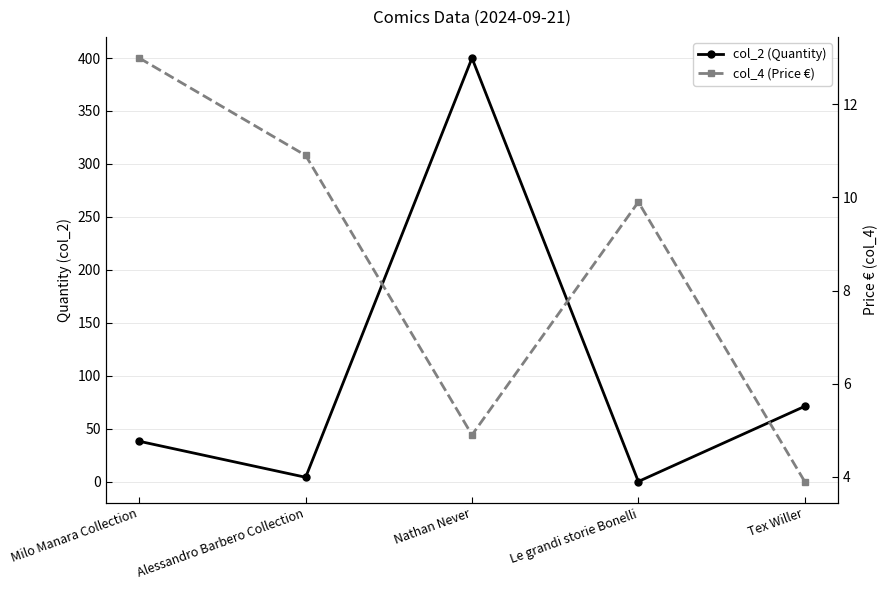

Does the chart have visible grid lines?

Yes